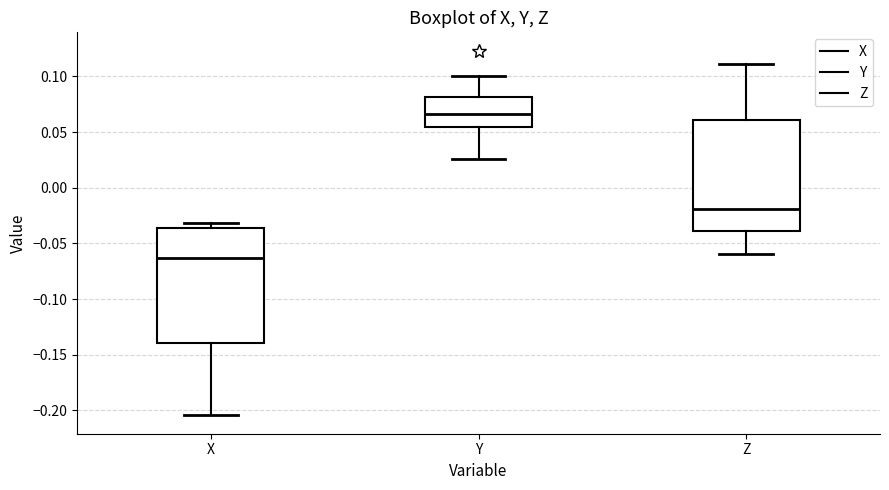

Which box's median line is the highest?

Y